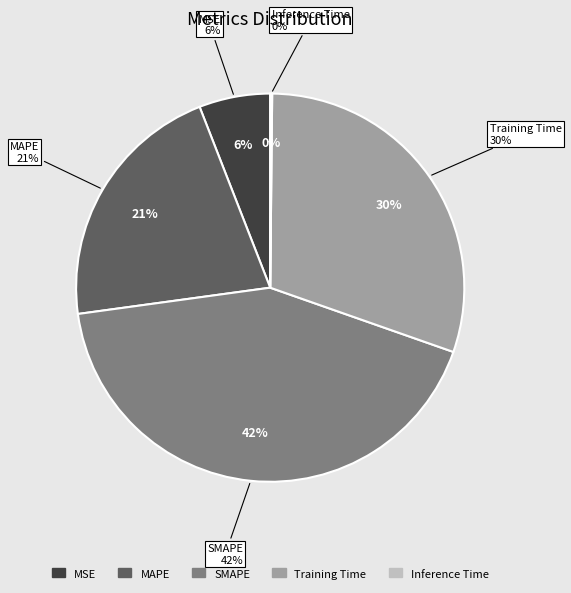

Which has a higher value, Inference Time or MSE?

MSE